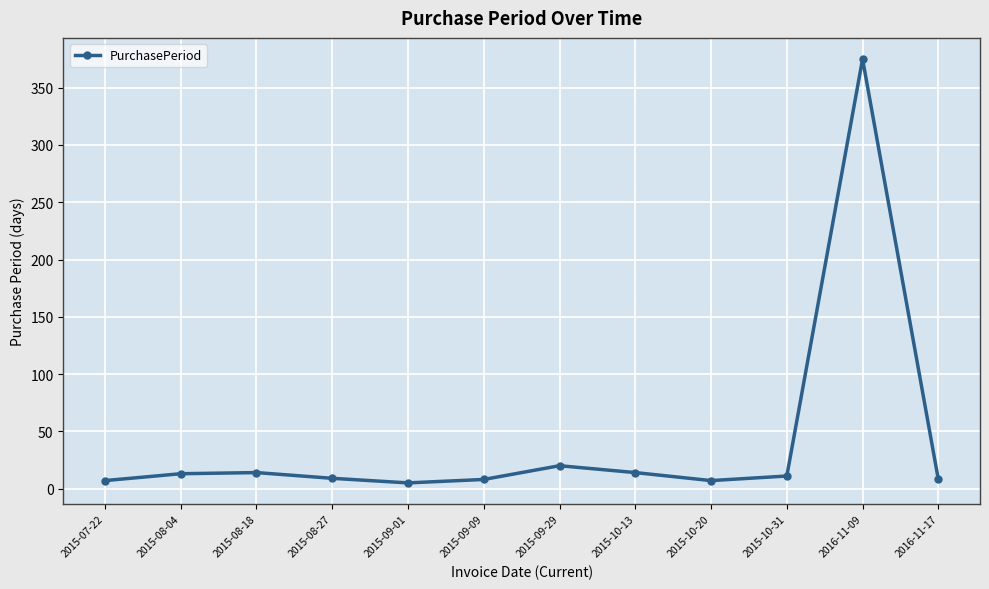

What value does the data have at 2016-11-09, to the nearest 10?

380